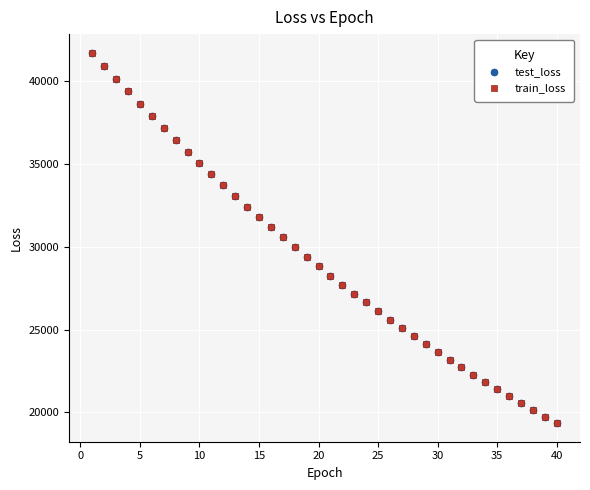

What are all the series names shown in the legend?

test_loss, train_loss